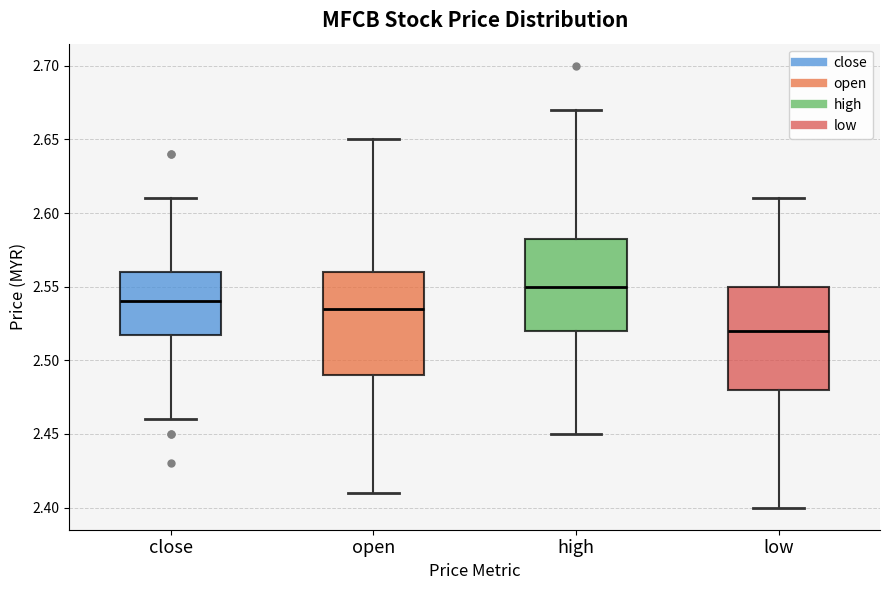

Reading left to right, transcribe this box plot: for each box, give where its median line is, the range the box spans, and where its two whiskers end, as read against the y-axis. The values are not printed on the chart, so give them approximately, as read against the axis.

close: median 2.540, box 2.520 to 2.560, whiskers 2.460 to 2.610
open: median 2.535, box 2.490 to 2.560, whiskers 2.410 to 2.650
high: median 2.550, box 2.520 to 2.585, whiskers 2.450 to 2.670
low: median 2.520, box 2.480 to 2.550, whiskers 2.400 to 2.610